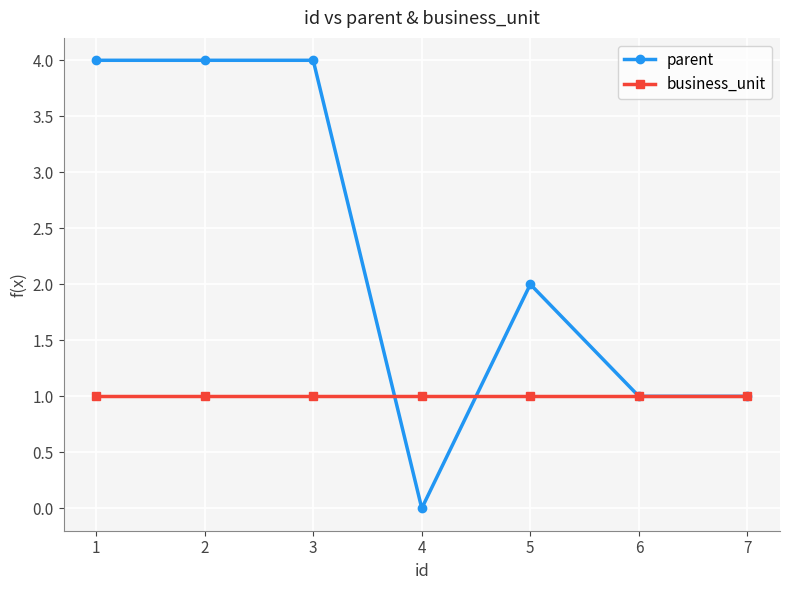

Reading left to right, list all the values displayed in this chart.

parent: 4	4	4	0	2	1	1
business_unit: 1	1	1	1	1	1	1